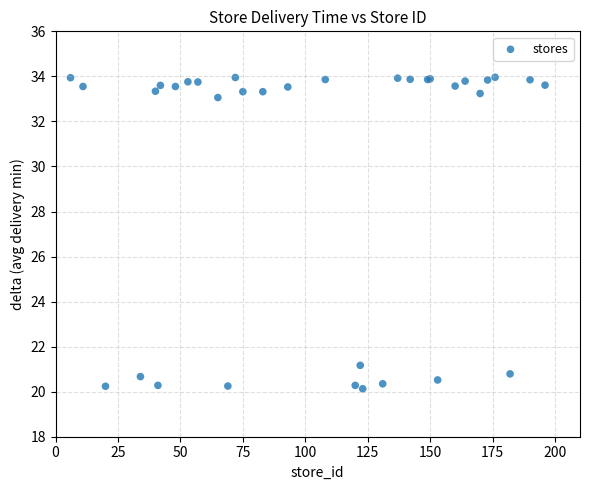

What Y value in the scatter plot is closest to 27?

21.2